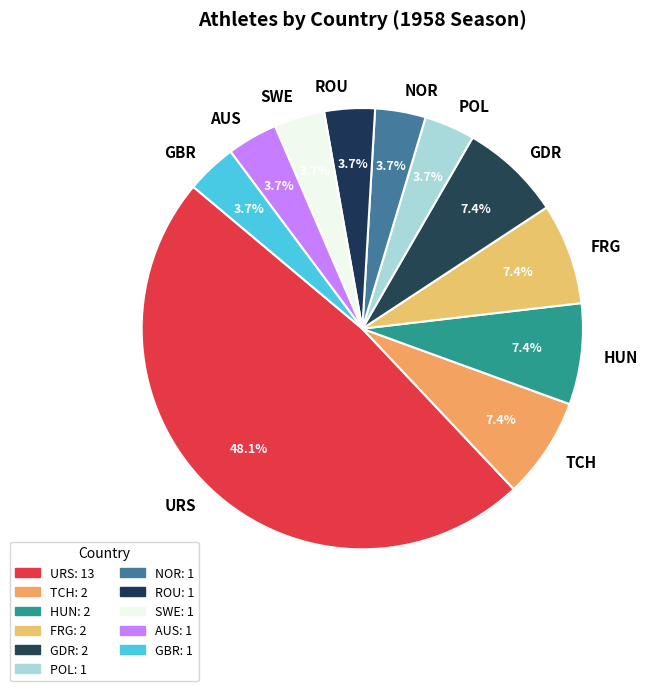

Count the number of slices in the pie.

11